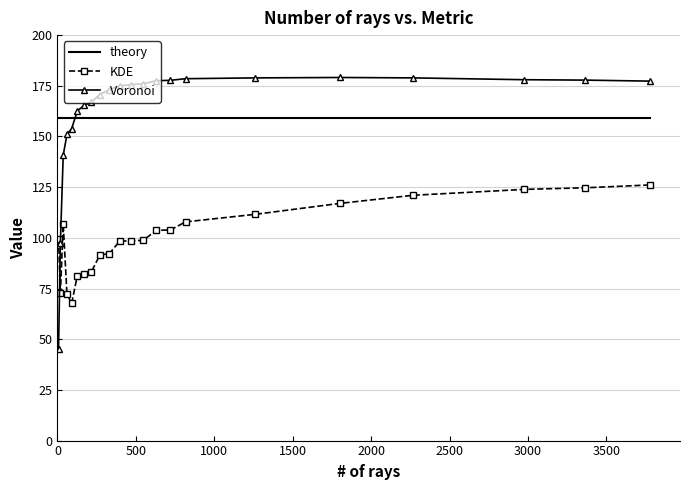

Rank the series by their maximum value, from highest to lowest.

Voronoi, theory, KDE